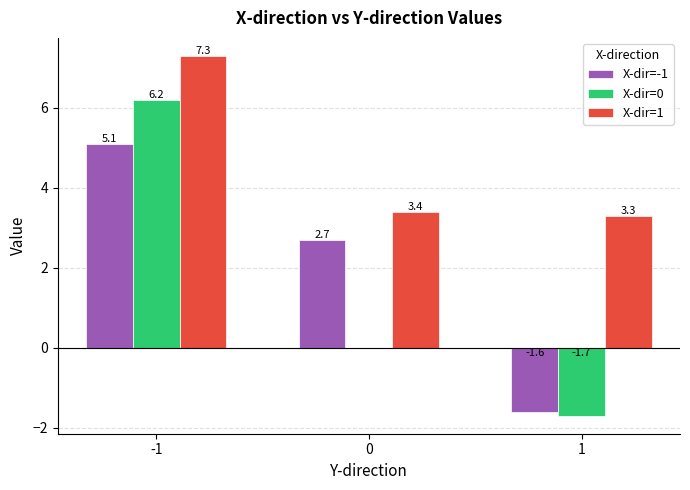

What is the highest value of the X-dir=1 series?

7.3